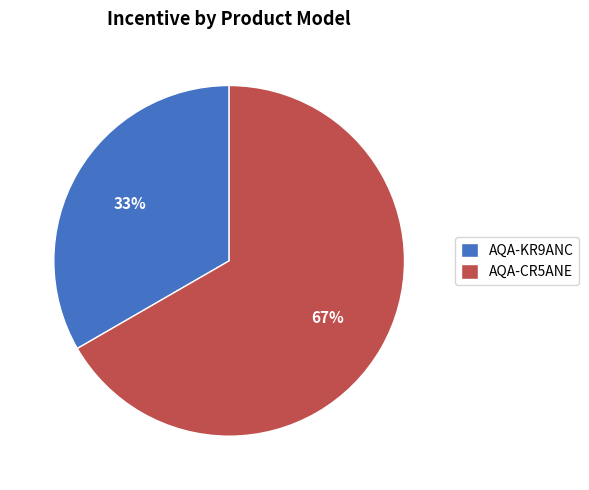

Does AQA-CR5ANE account for over 50% of the chart?

Yes